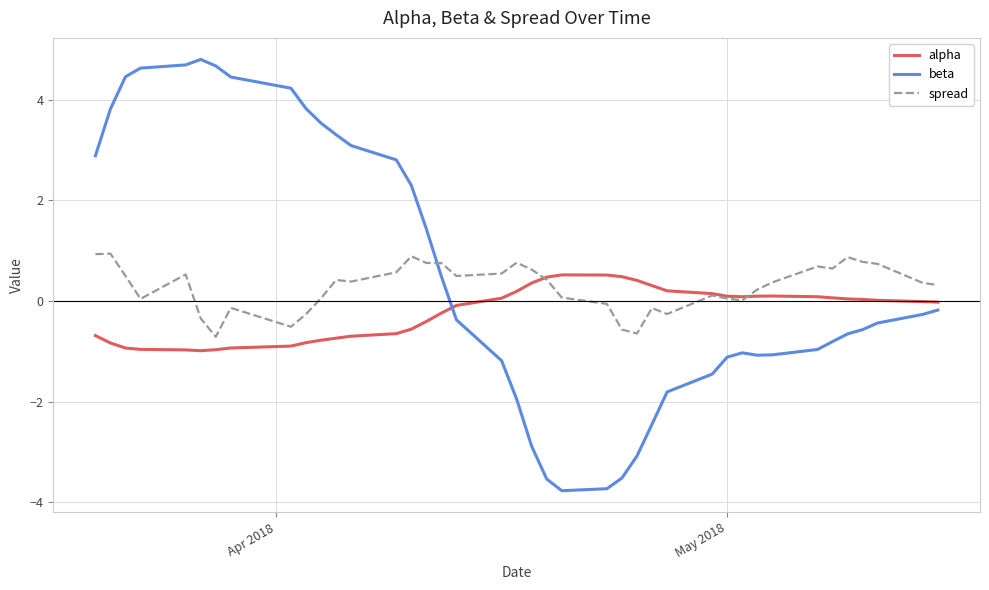

What is the maximum value for spread?

0.9